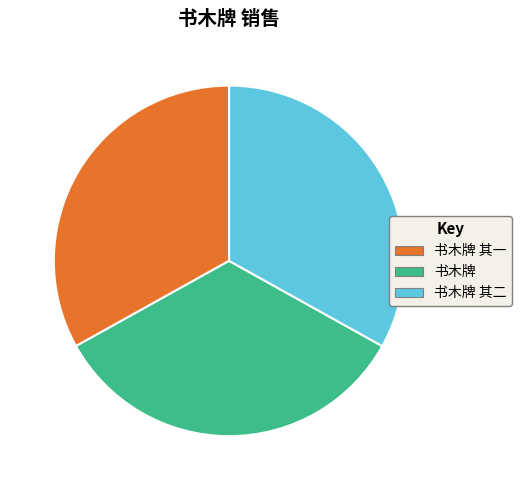

Does 书木牌 其一 represent more than half of the total?

No